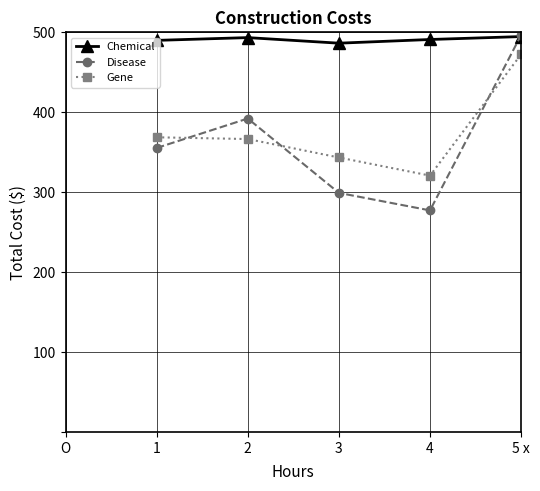

What is the difference between the maximum and minimum values in the Gene series?

151.7